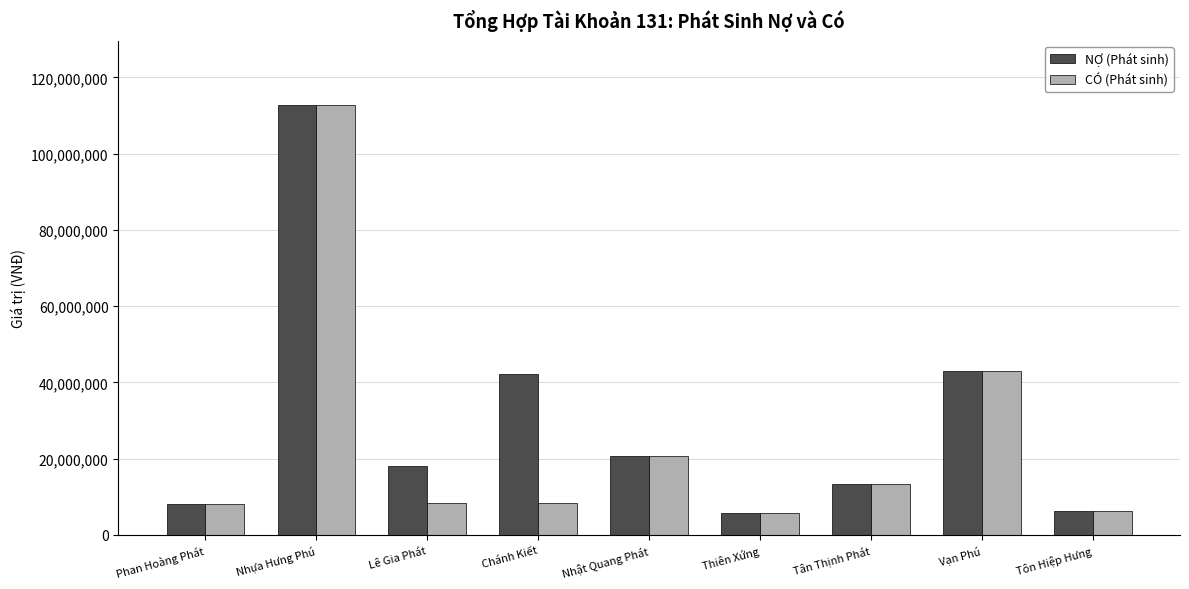

How many groups of bars are there?

9